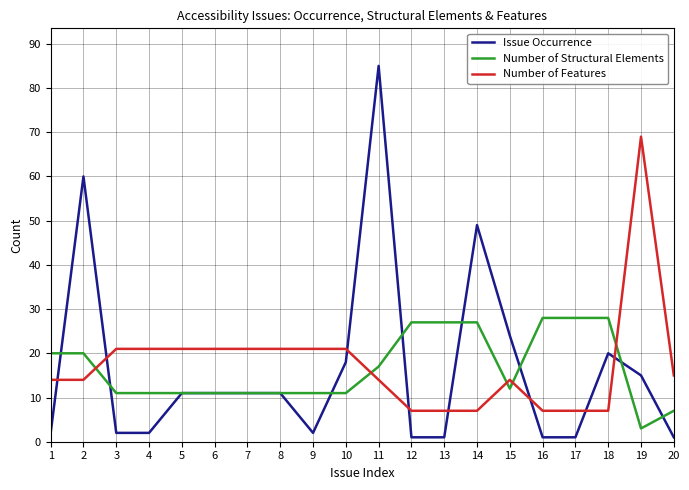

Is it true that Number of Structural Elements equals 6 at 7?

False